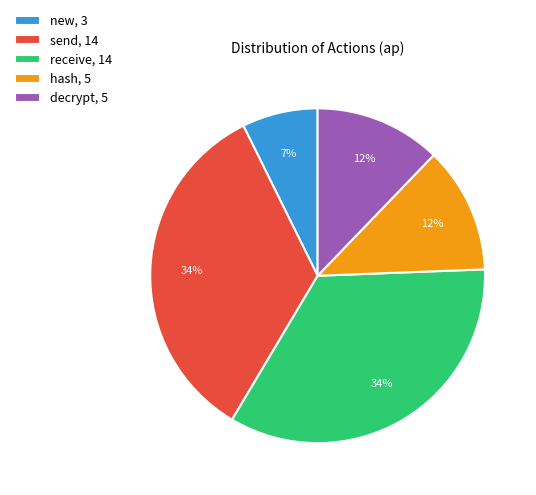

What is the smallest slice in the pie chart?

new, 3